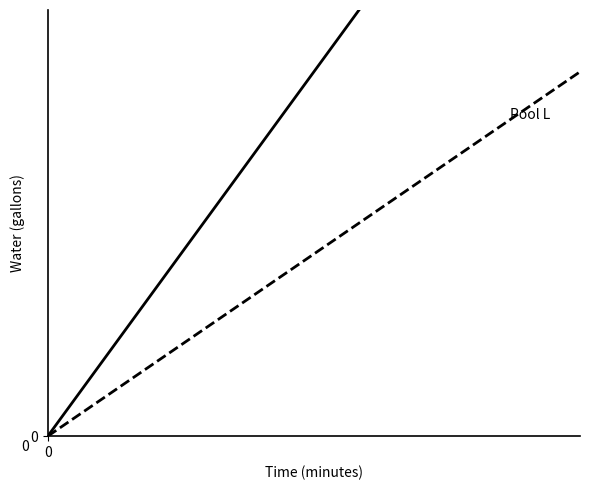

Is this an area chart (filled region under the line)?

No